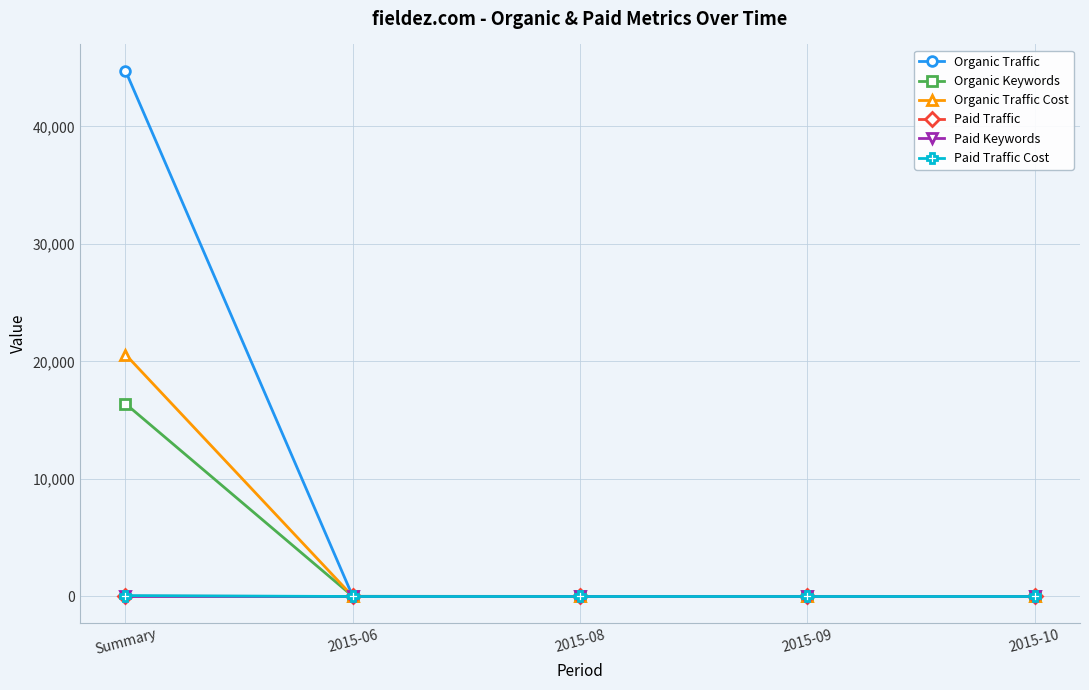

What is the sum of the Paid Traffic Cost values at 2015-10 and Summary?

77